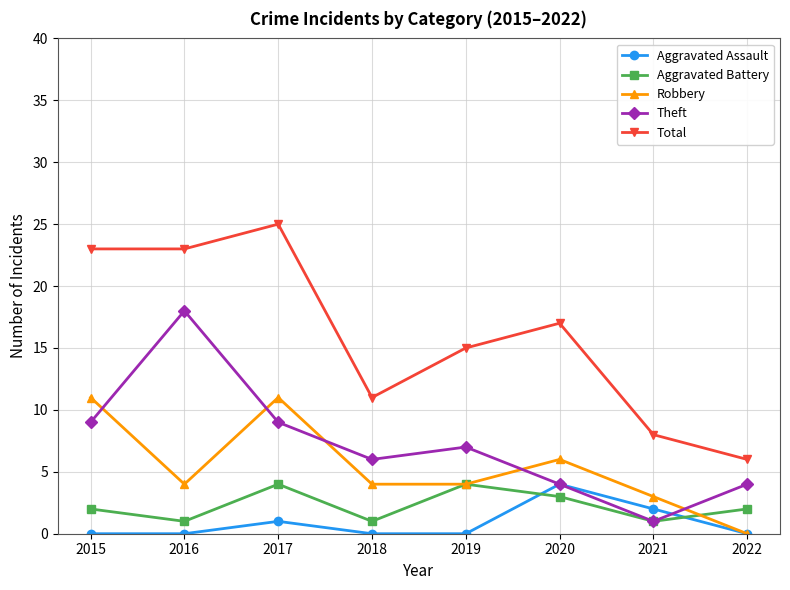

True or false: Theft and Total cross at least once.

False